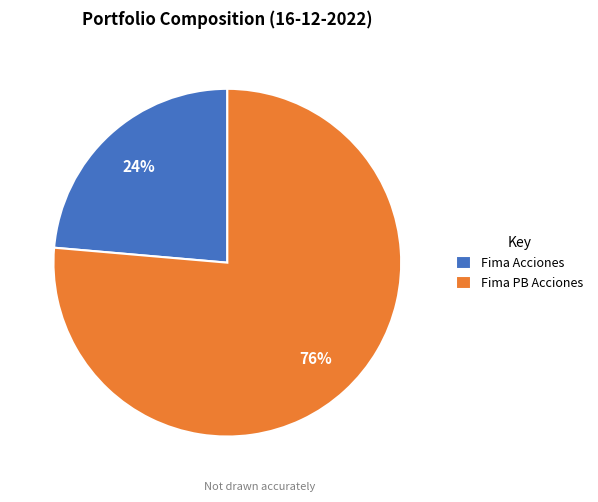

Is it true that Fima PB Acciones is 76% of the pie?

True